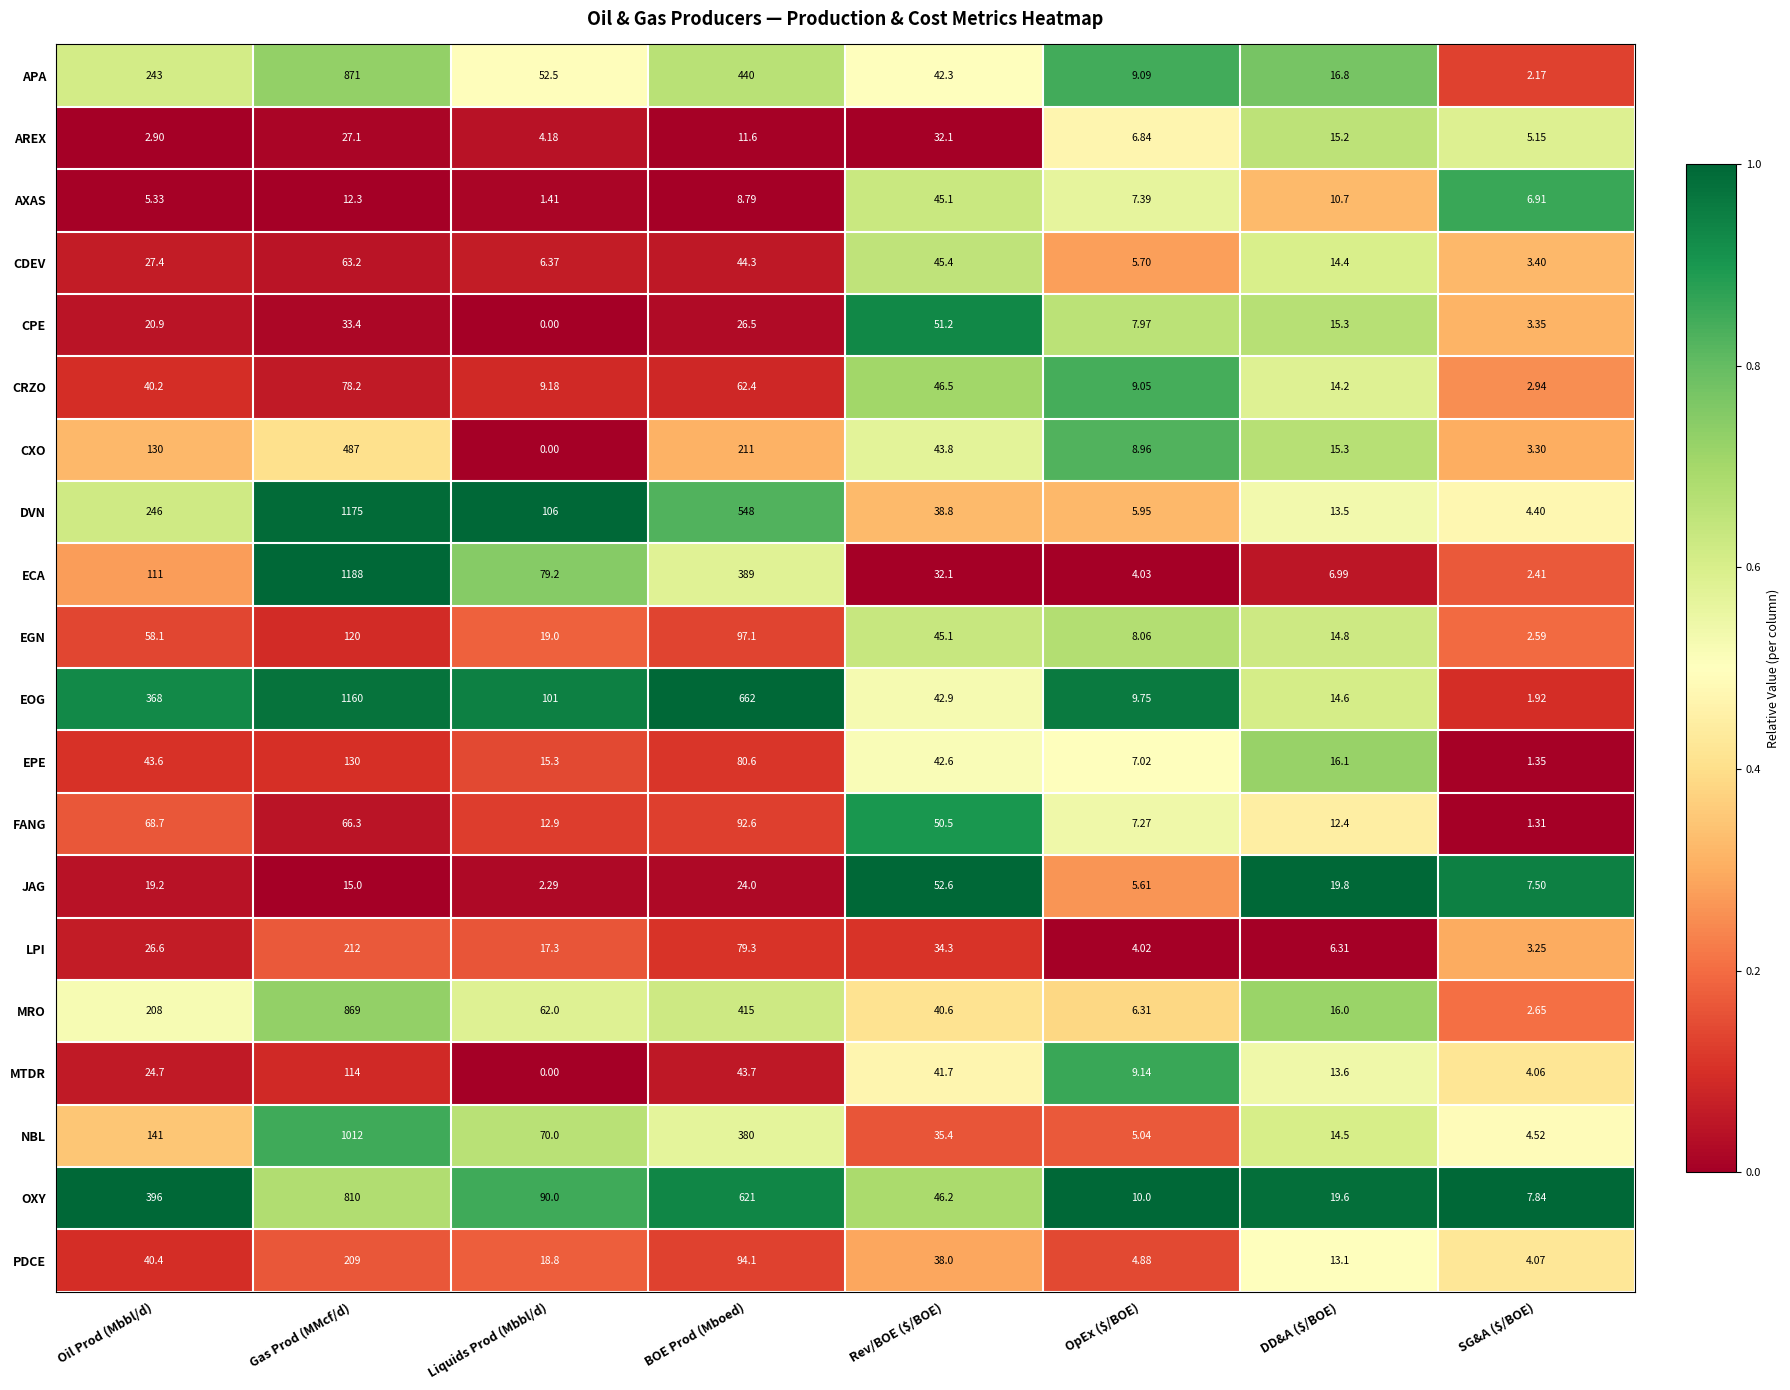

Is the value of CRZO at OpEx ($/BOE) greater than the value of LPI at BOE Prod (Mboed)?

No